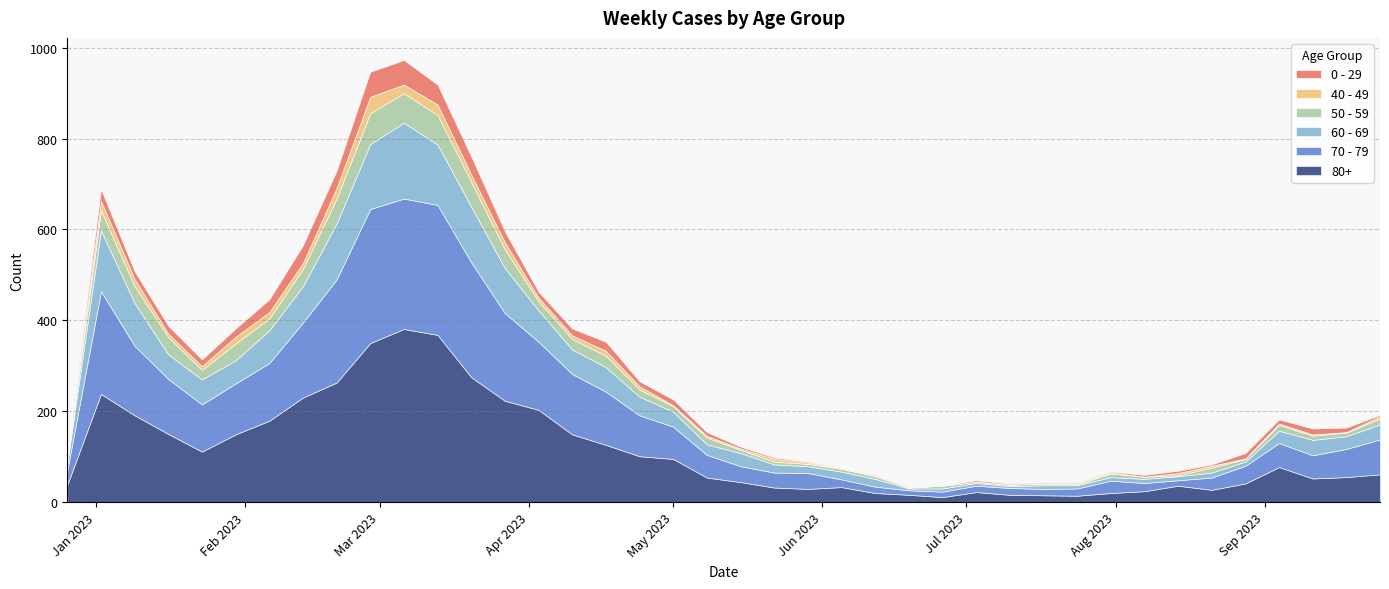

Which has a higher value, 2023-09-25 or 2023-06-19?

2023-09-25